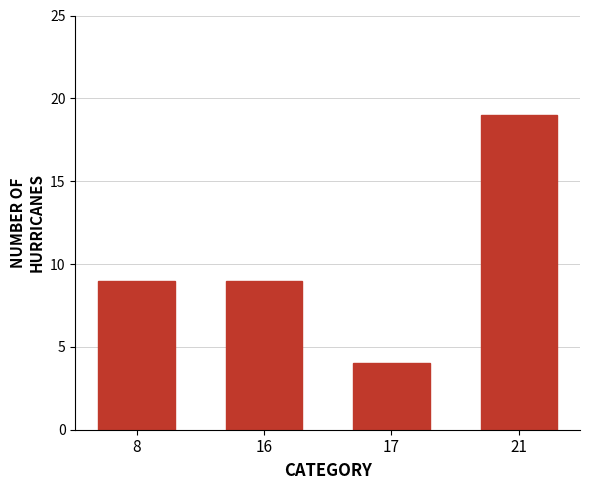

Reading left to right, list all the values displayed in this chart.

9	9	4	19